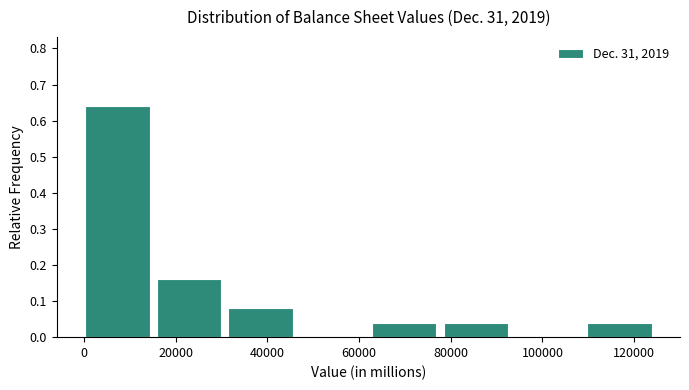

How tall is the bar that spans 16000 to 32000 on the x-axis? Neither the bar edges nor the heights are printed on the chart, so give them approximately, as read against the axes.

0.16